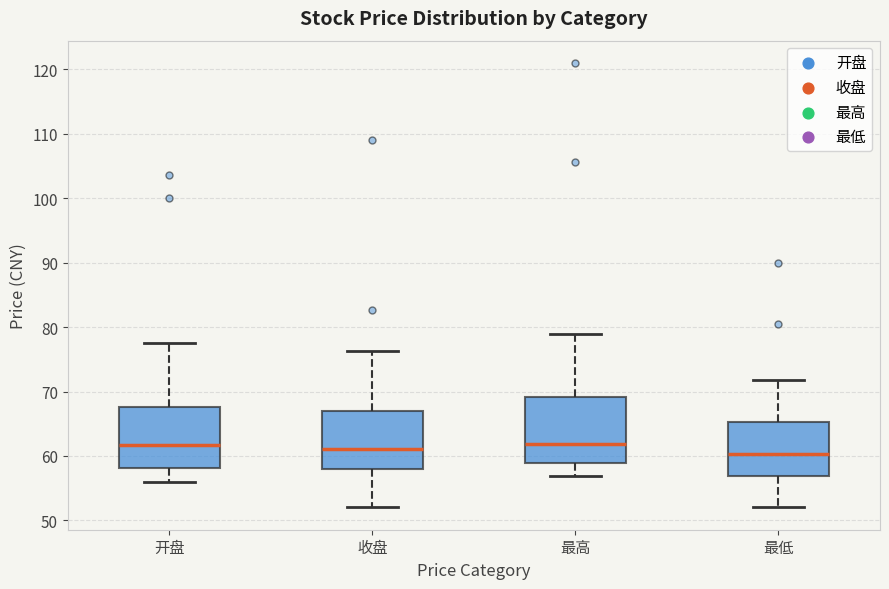

Reading left to right, transcribe this box plot: for each box, give where its median line is, the range the box spans, and where its two whiskers end, as read against the y-axis. The values are not printed on the chart, so give them approximately, as read against the axis.

开盘: median 62, box 58 to 68, whiskers 56 to 78
收盘: median 61, box 58 to 67, whiskers 52 to 76
最高: median 62, box 59 to 69, whiskers 57 to 79
最低: median 60, box 57 to 65, whiskers 52 to 72